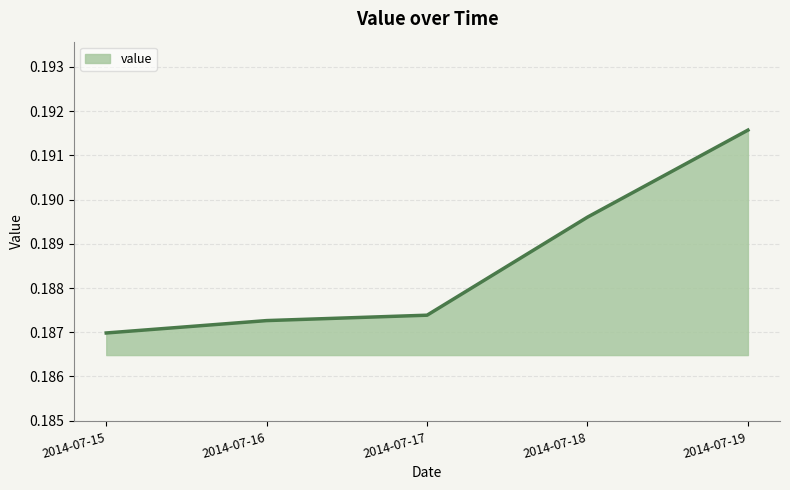

Is it true that the value at 2014-07-15 is 0.3?

False